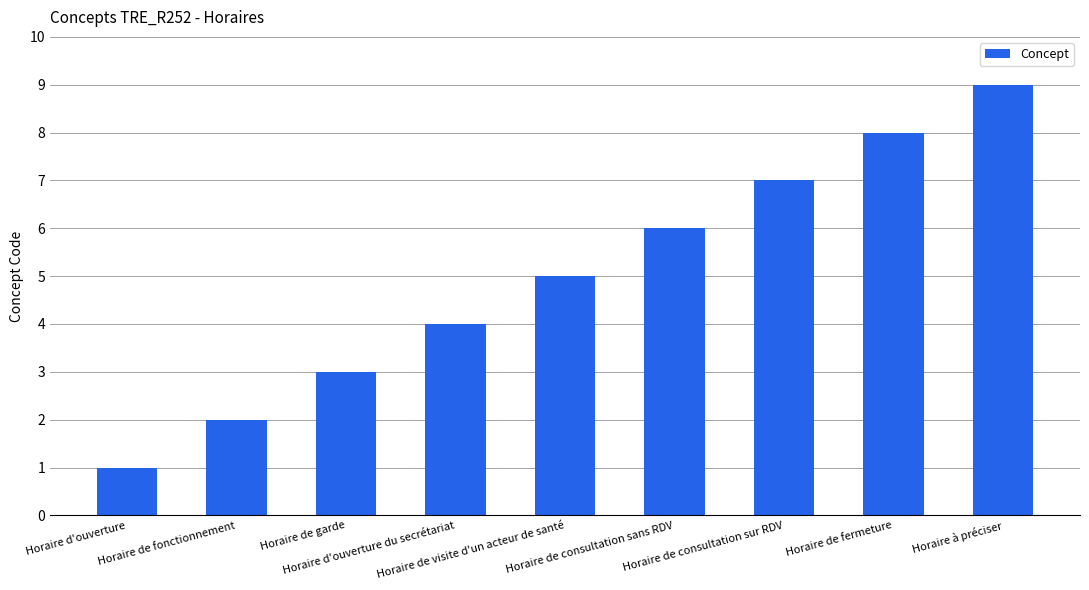

Where is the data nearest to the value 5?

Horaire de visite d'un acteur de santé